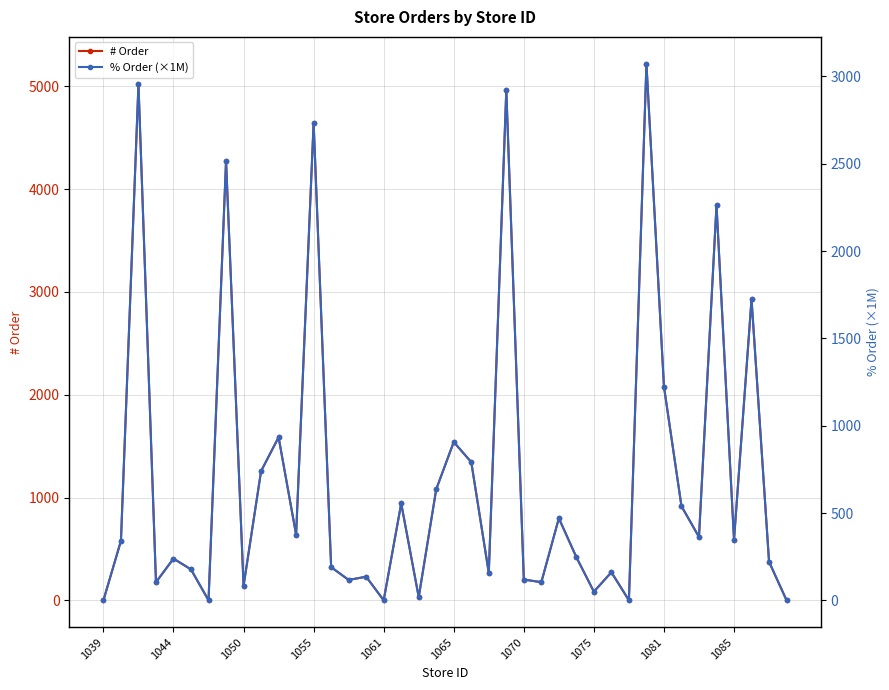

True or false: # Order has more than 1 interior local peaks.

True